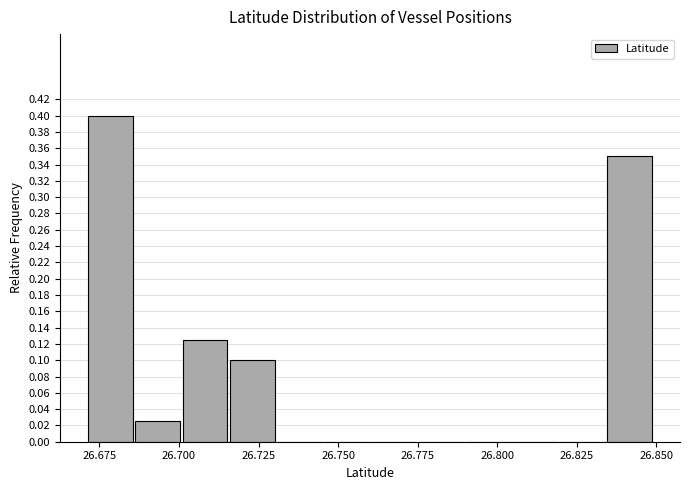

Around what value on the x-axis is the tallest bar? Give the approximate position of its centre, as read against the axis.

26.680